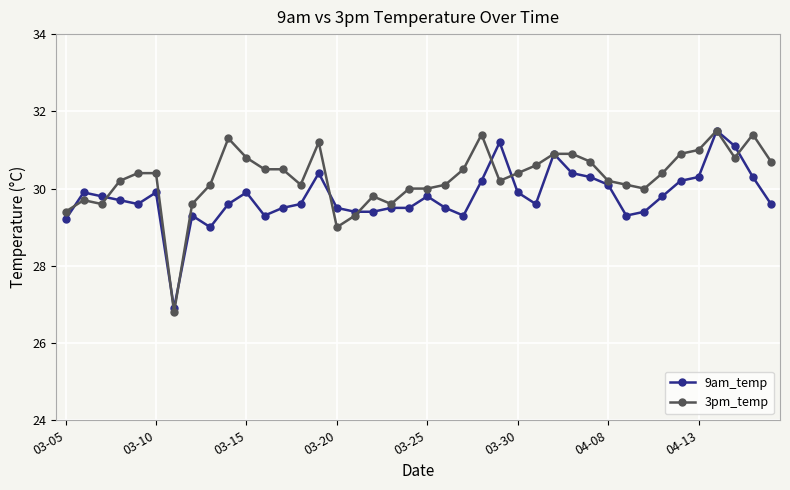

List the series in order of their overall mean, lowest first.

9am_temp, 3pm_temp